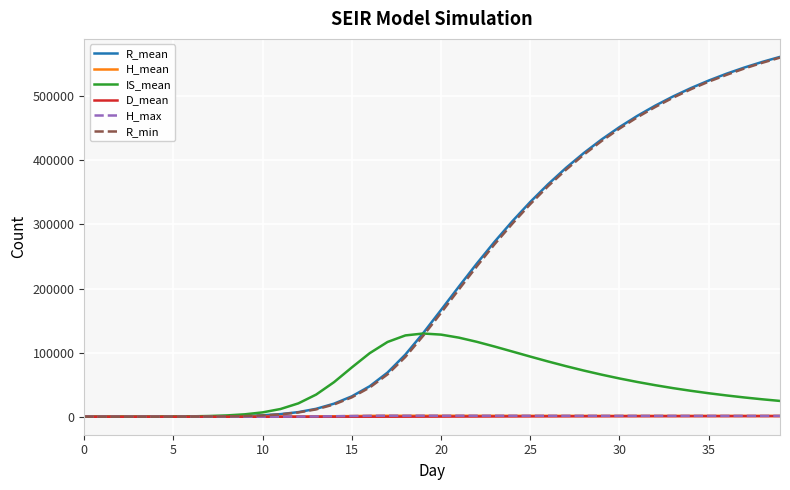

What is the greatest value displayed?

561423.4